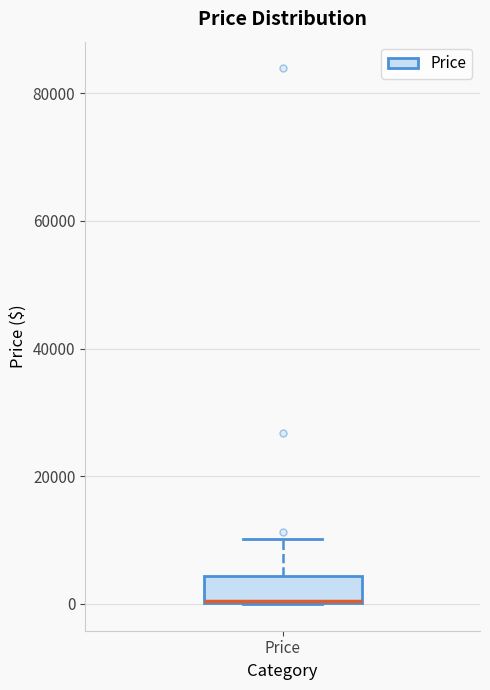

Where is the lower edge of the box for Price on the y-axis? The values are not printed on the chart, so give them approximately, as read against the axis.

0